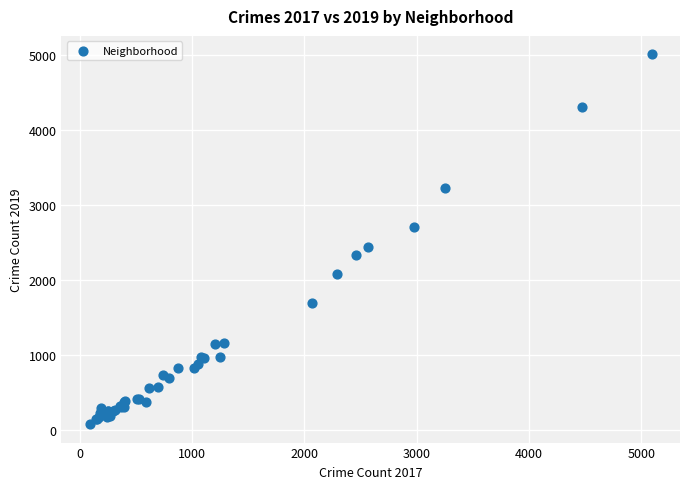

What Y value in the scatter plot is closest to 2542?

2441